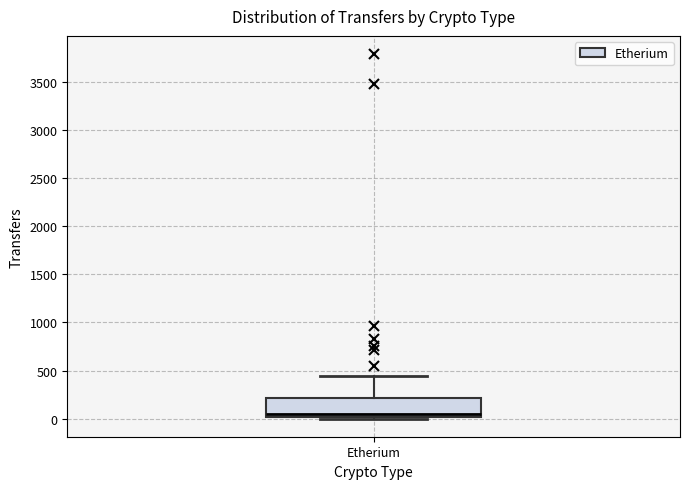

Transcribe this box plot: give where the median line is, the range the box spans, and where the two whiskers end, as read against the y-axis. The values are not printed on the chart, so give them approximately, as read against the axis.

median 50, box 0 to 200, whiskers 0 (just below the box's lower edge) to 450